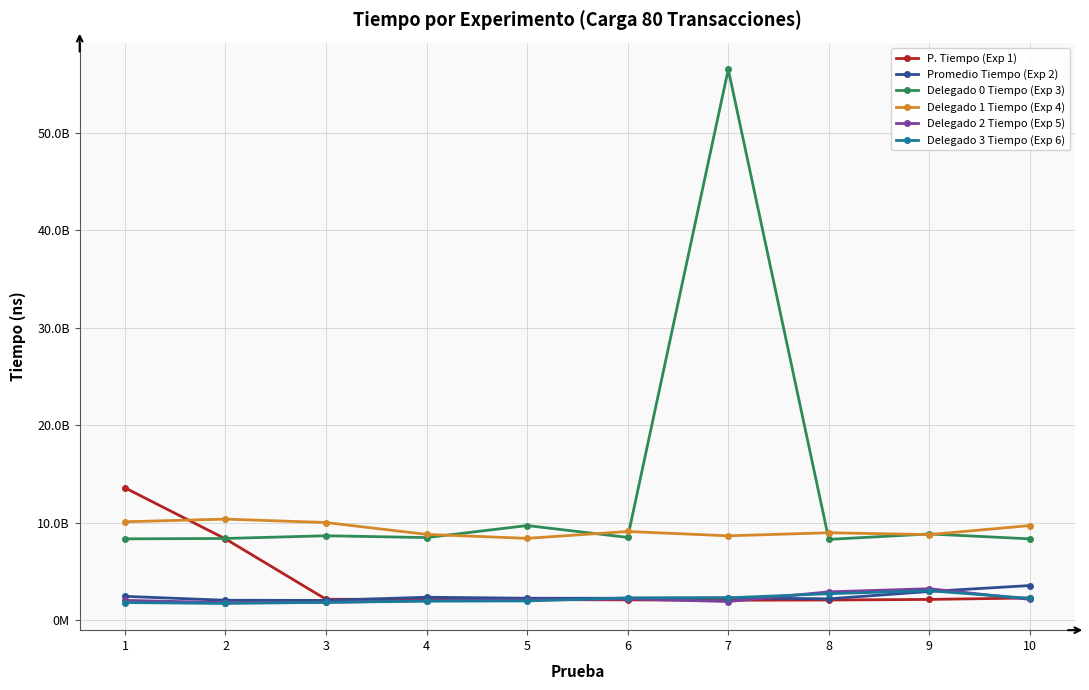

At 9, list the series in order from smallest to largest.

P. Tiempo (Exp 1), Promedio Tiempo (Exp 2), Delegado 3 Tiempo (Exp 6), Delegado 2 Tiempo (Exp 5), Delegado 1 Tiempo (Exp 4), Delegado 0 Tiempo (Exp 3)